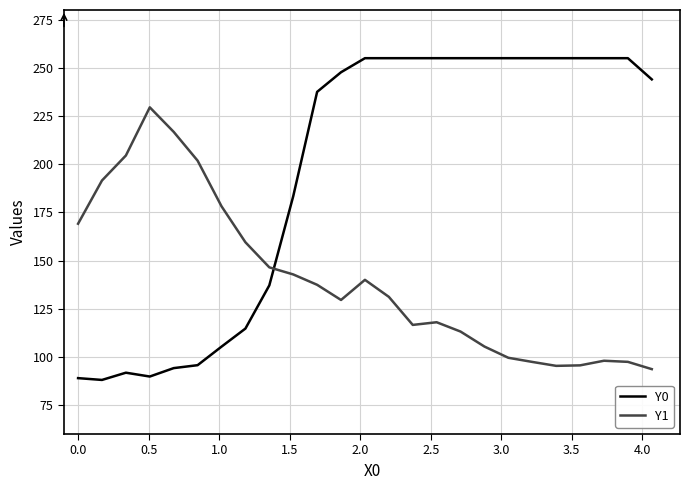

Count the number of data series in this chart.

2